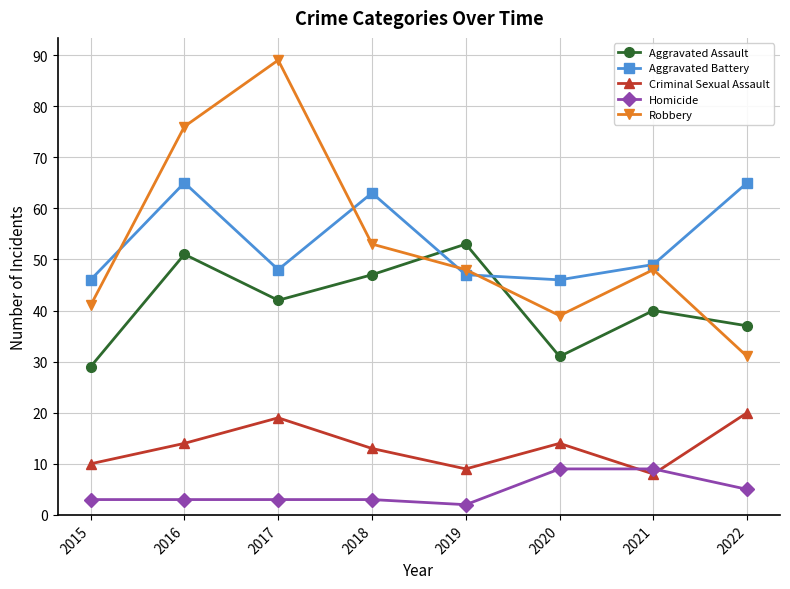

Reading left to right, transcribe all the data shown in this chart.

Aggravated Assault: 2015=29	2016=51	2017=42	2018=47	2019=53	2020=31	2021=40	2022=37
Aggravated Battery: 2015=46	2016=65	2017=48	2018=63	2019=47	2020=46	2021=49	2022=65
Criminal Sexual Assault: 2015=10	2016=14	2017=19	2018=13	2019=9	2020=14	2021=8	2022=20
Homicide: 2015=3	2016=3	2017=3	2018=3	2019=2	2020=9	2021=9	2022=5
Robbery: 2015=41	2016=76	2017=89	2018=53	2019=48	2020=39	2021=48	2022=31